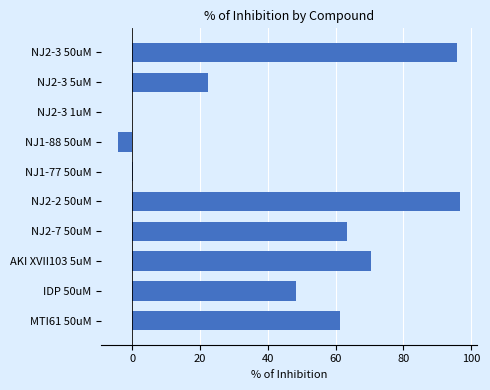

What is the sum of all values?

454.0